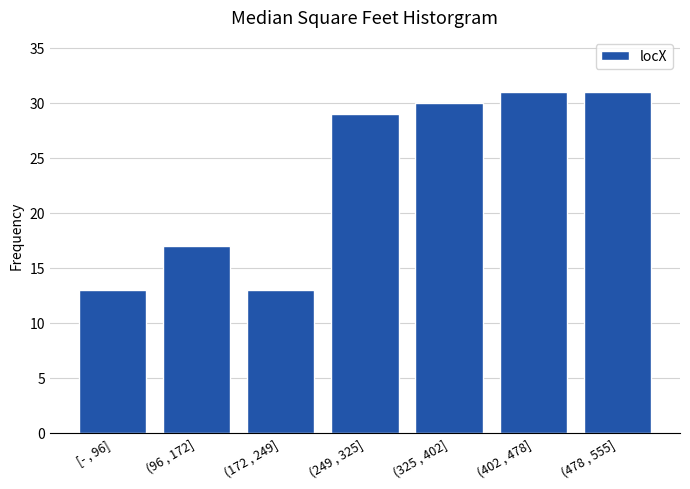

Reading left to right, transcribe all the data shown in this chart.

[- , 96]=13	(96 , 172]=17	(172 , 249]=13	(249 , 325]=29	(325 , 402]=30	(402 , 478]=31	(478 , 555]=31